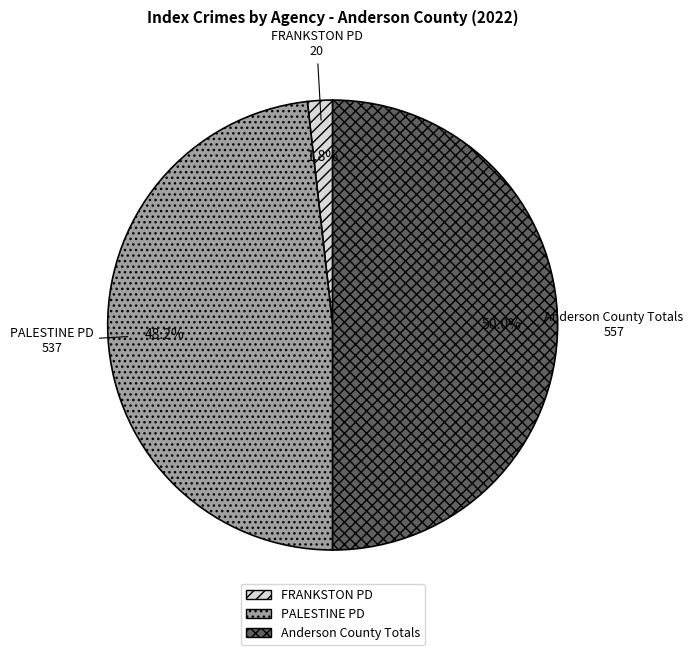

Count the number of slices in the pie.

3